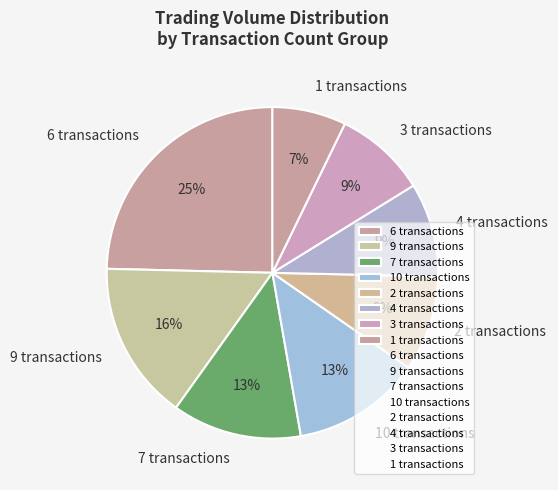

What is the ratio of the value at 1 transactions to the value at 2 transactions?

0.8